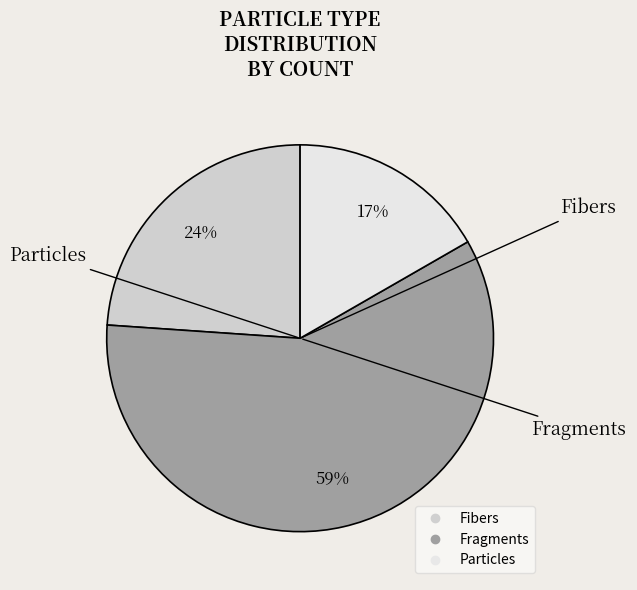

To the nearest percent, what is the average slice percentage?

33%